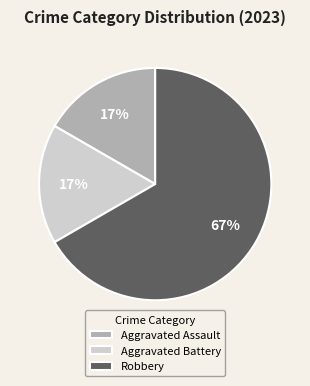

Is the sum of Robbery and Aggravated Assault greater than half?

Yes